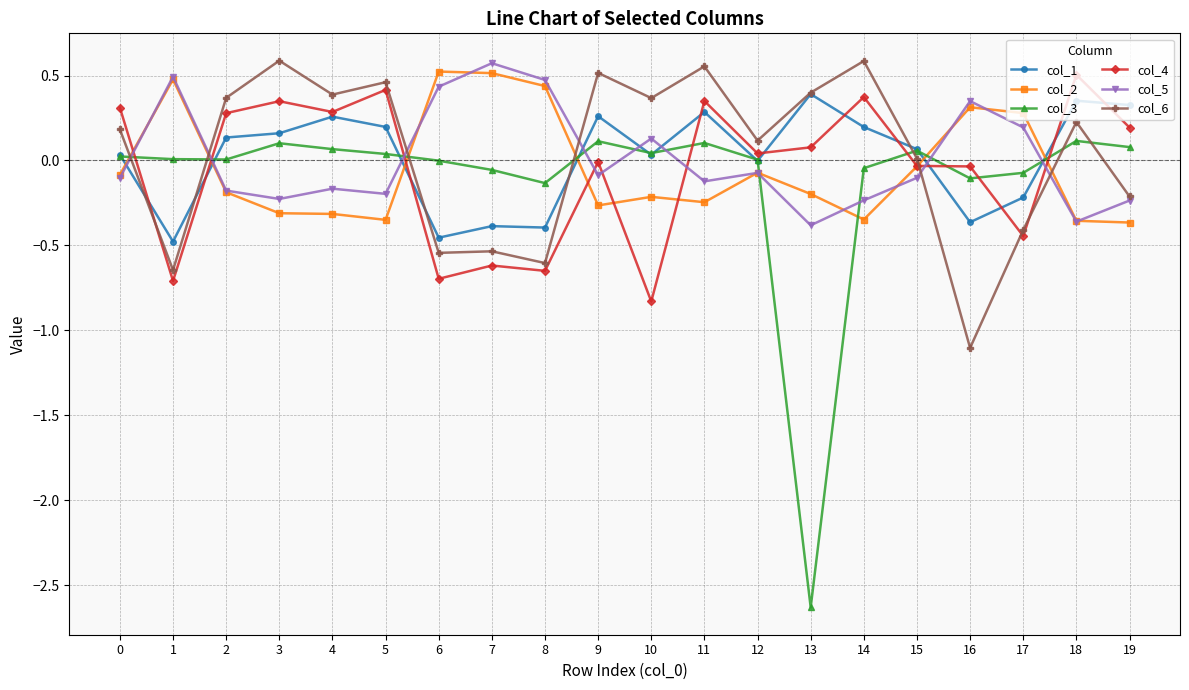

True or false: col_3 and col_2 intersect in this chart.

True